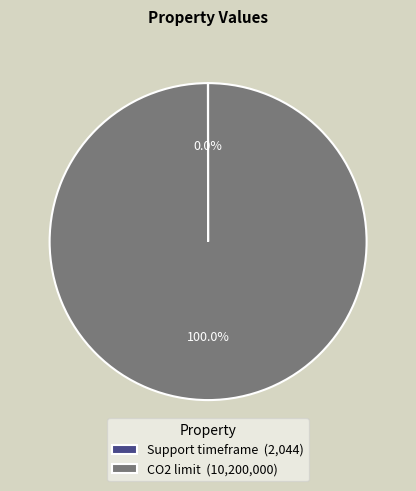

Is CO2 limit (10,200,000) the majority of the pie?

Yes